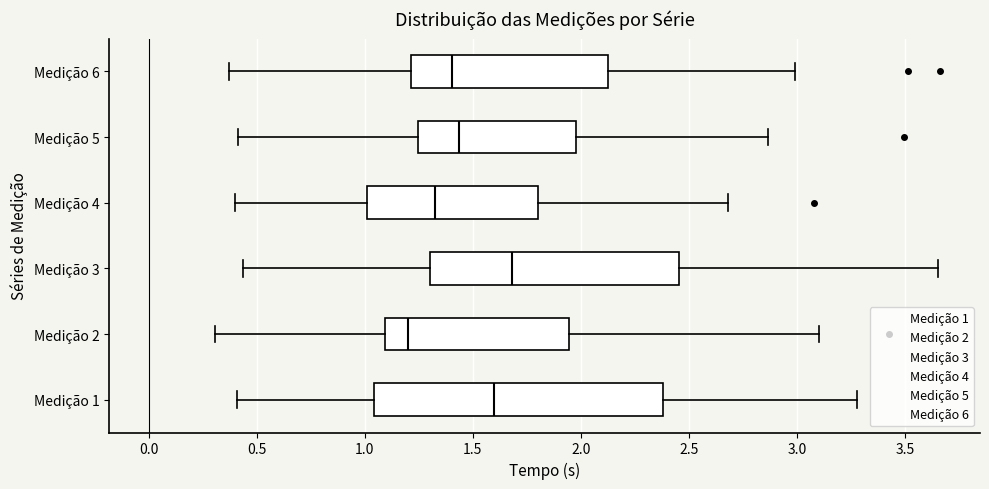

Reading bottom to top, transcribe this box plot: for each box, give where its median line is, the range the box spans, and where its two whiskers end, as read against the x-axis. The values are not printed on the chart, so give them approximately, as read against the axis.

Medição 1: median 1.60, box 1.05 to 2.40, whiskers 0.40 to 3.30
Medição 2: median 1.20, box 1.10 to 1.95, whiskers 0.30 to 3.10
Medição 3: median 1.70, box 1.30 to 2.45, whiskers 0.45 to 3.65
Medição 4: median 1.35, box 1.00 to 1.80, whiskers 0.40 to 2.70
Medição 5: median 1.45, box 1.25 to 2.00, whiskers 0.40 to 2.85
Medição 6: median 1.40, box 1.20 to 2.15, whiskers 0.35 to 3.00